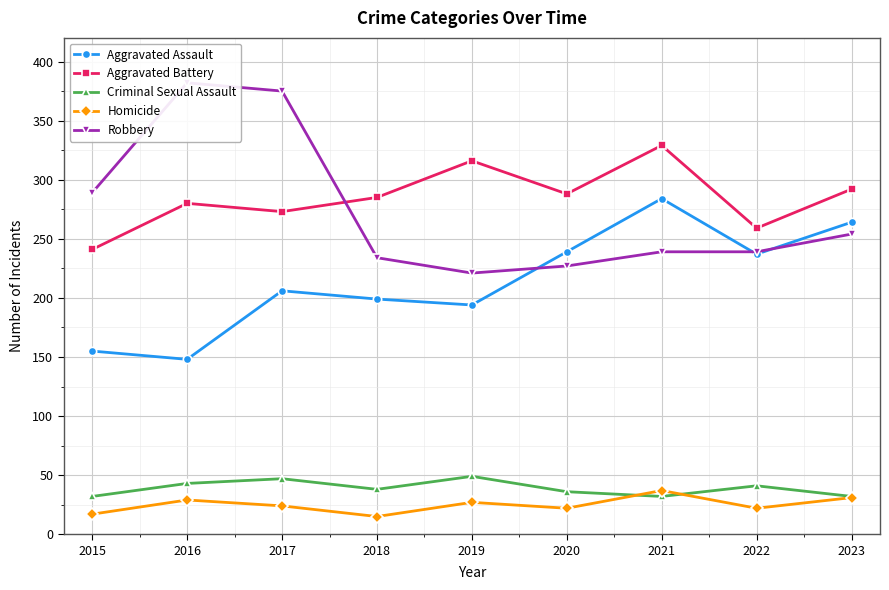

What are all the series names shown in the legend?

Aggravated Assault, Aggravated Battery, Criminal Sexual Assault, Homicide, Robbery